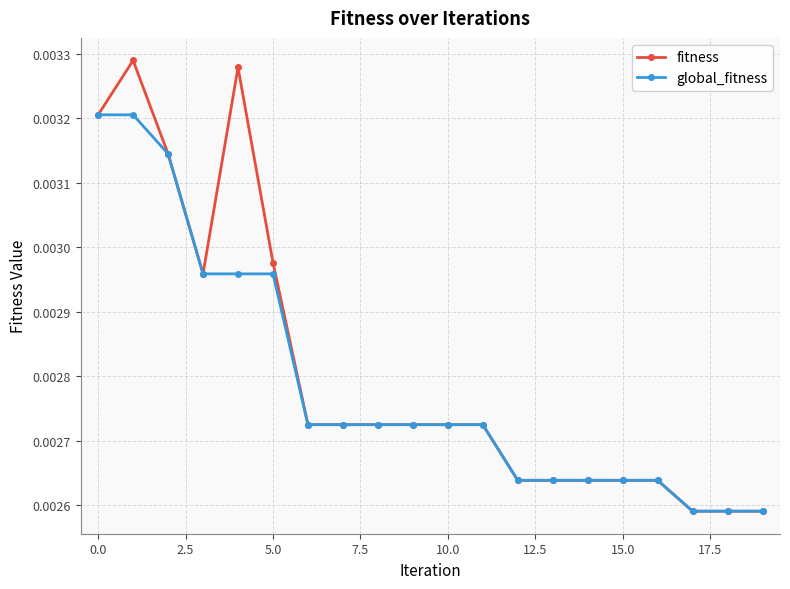

True or false: fitness has more than 1 interior local peaks.

True